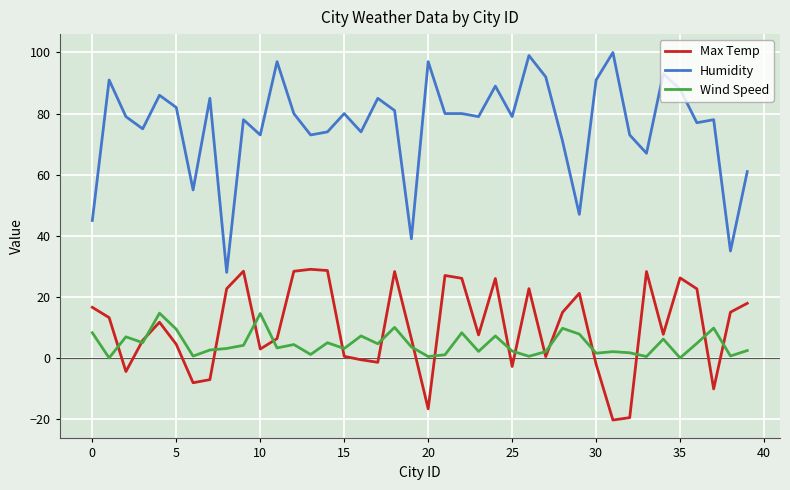

What is the sum of all Max Temp values?

403.0